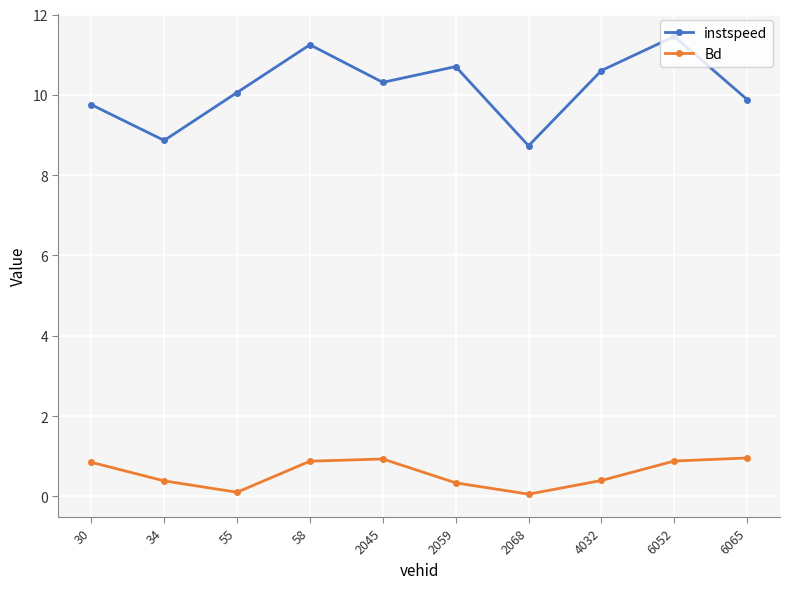

How many interior local valleys does the instspeed series have?

3